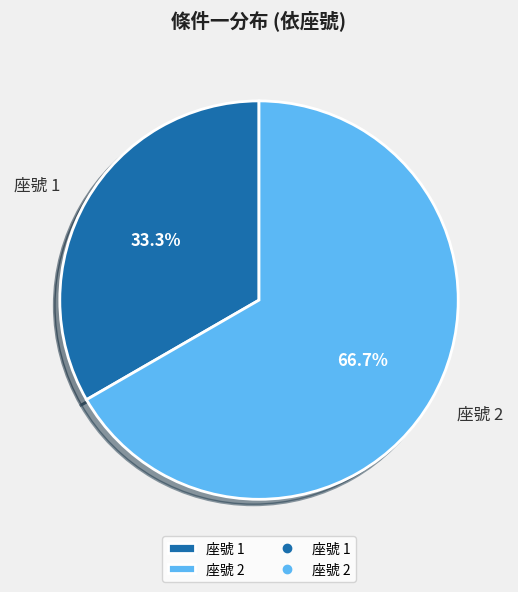

What is the majority slice?

座號 2